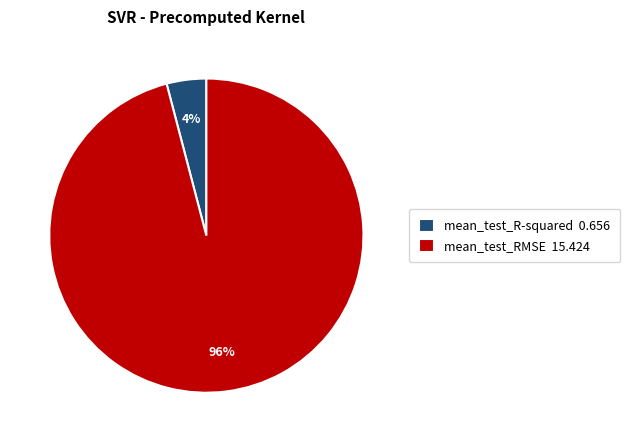

To the nearest percent, what percentage of the pie is mean_test_RMSE?

96%